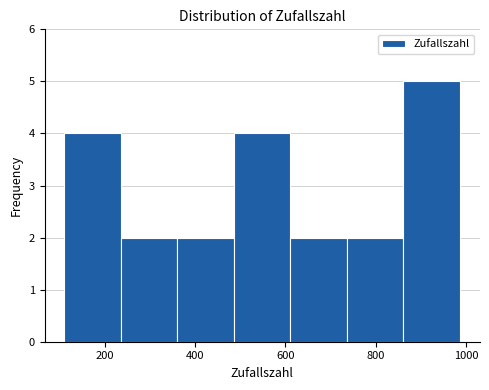

Reading left to right, list every bar in this chart as the range it spans on the x-axis followed by its height. Neither the bar edges nor the heights are printed on the chart, so give them approximately, as read against the axes.

120 to 240: 4
240 to 360: 2
360 to 480: 2
480 to 620: 4
620 to 740: 2
740 to 860: 2
860 to 980: 5